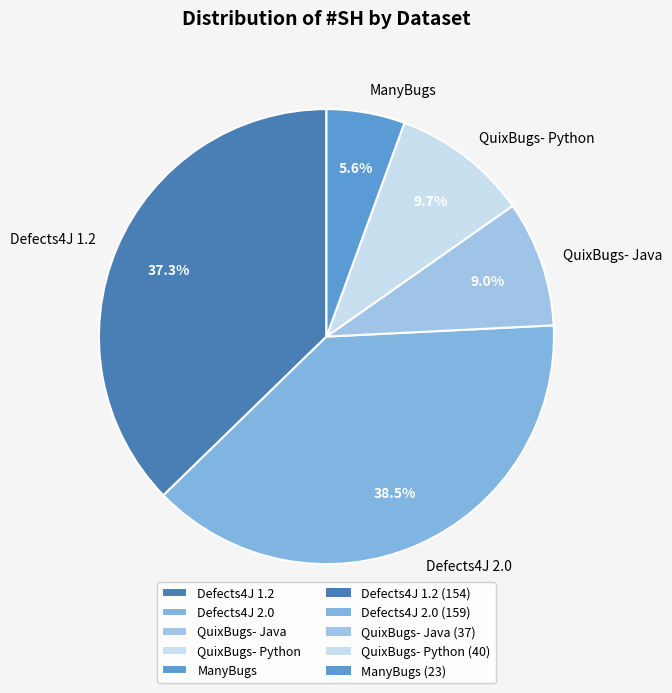

Combined, do QuixBugs- Java and Defects4J 1.2 account for over 50%?

No